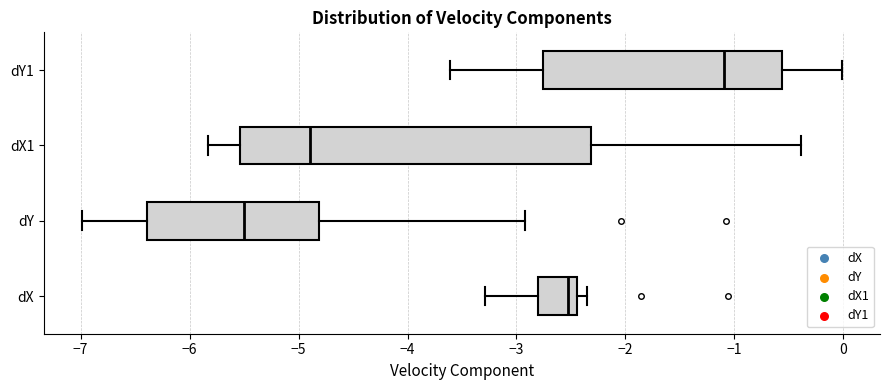

Which box is the widest, from its left edge to its right edge?

dX1